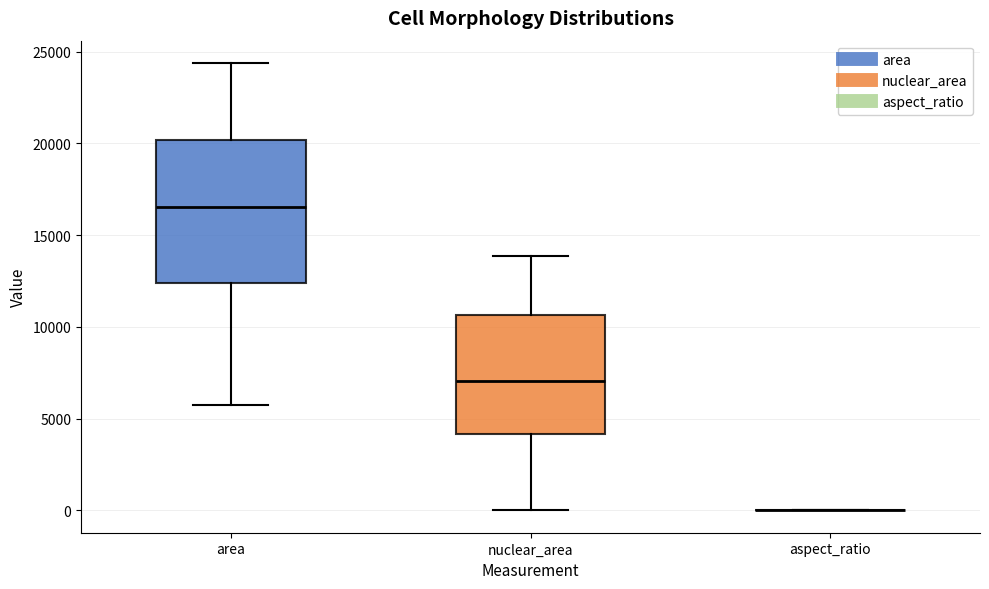

Which box is the tallest, from its lower edge to its upper edge?

area